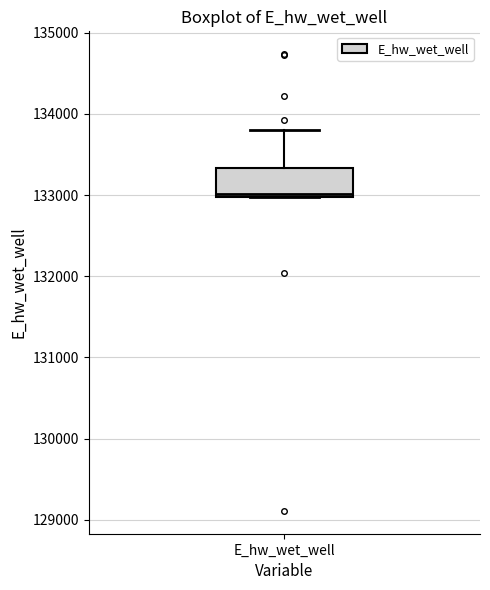

Read this box plot against the y-axis: the position of the median line, the range covered by the box, and the ends of both whiskers. The values are not printed on the chart, so give them approximately, as read against the axis.

median 133000, box 133000 to 133300, whiskers 133000 to 133800